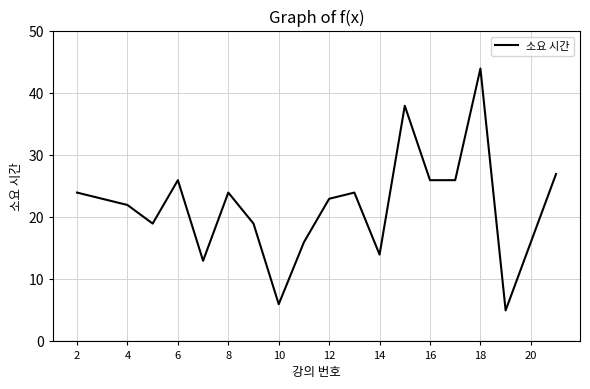

Count the number of categories in the chart.

20